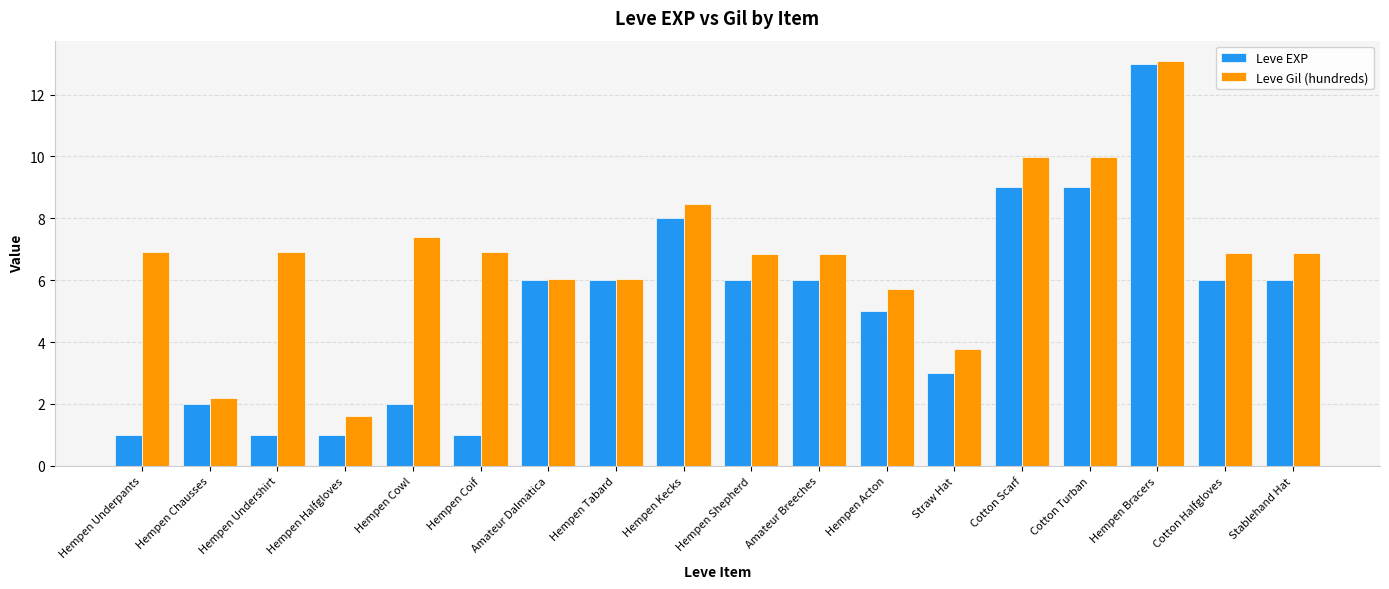

Does the chart contain stacked bars?

No